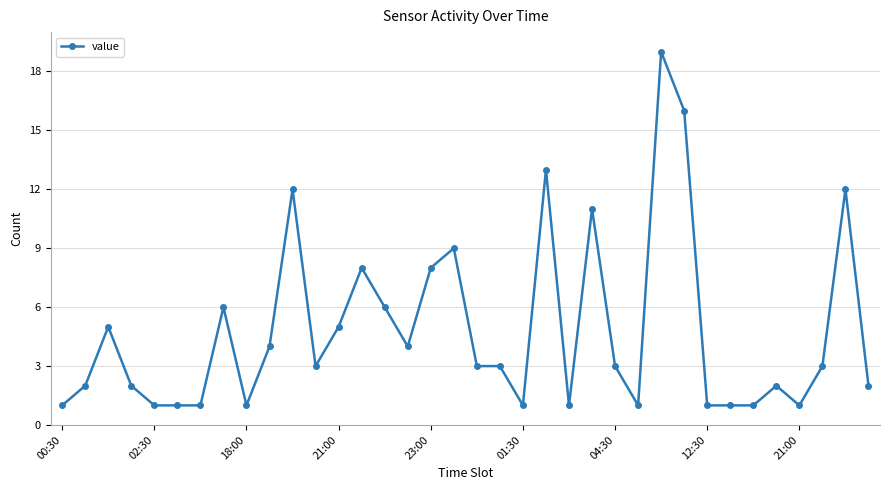

Reading left to right, transcribe all the data shown in this chart.

1	2	5	2	1	1	1	6	1	4	12	3	5	8	6	4	8	9	3	3	1	13	1	11	3	1	19	16	1	1	1	2	1	3	12	2